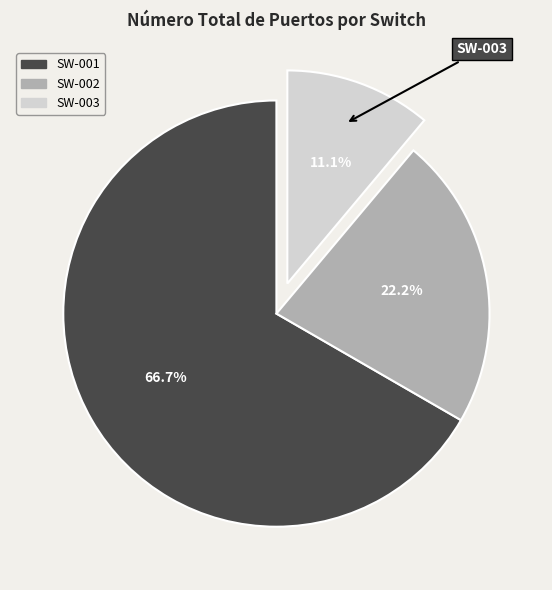

The SW-003 slice represents 11% of the pie. True or false?

True